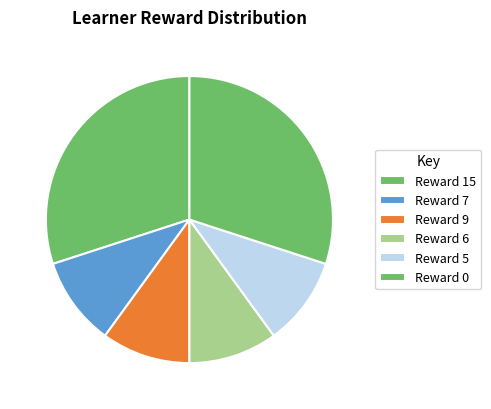

Count the number of slices in the pie.

6